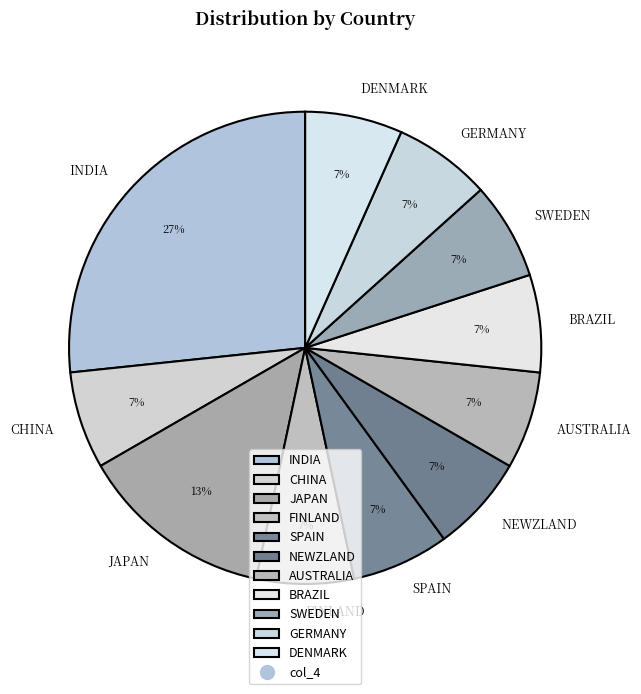

Is it true that AUSTRALIA is 7% of the pie?

True